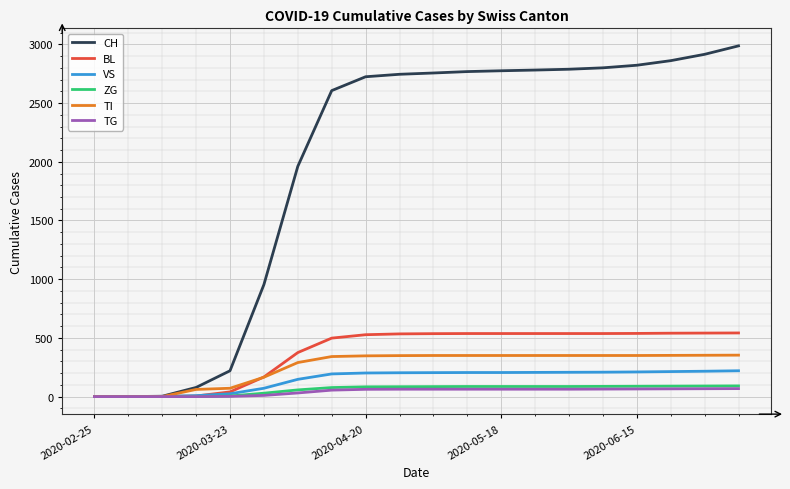

Which series has the largest range (max minus min)?

CH